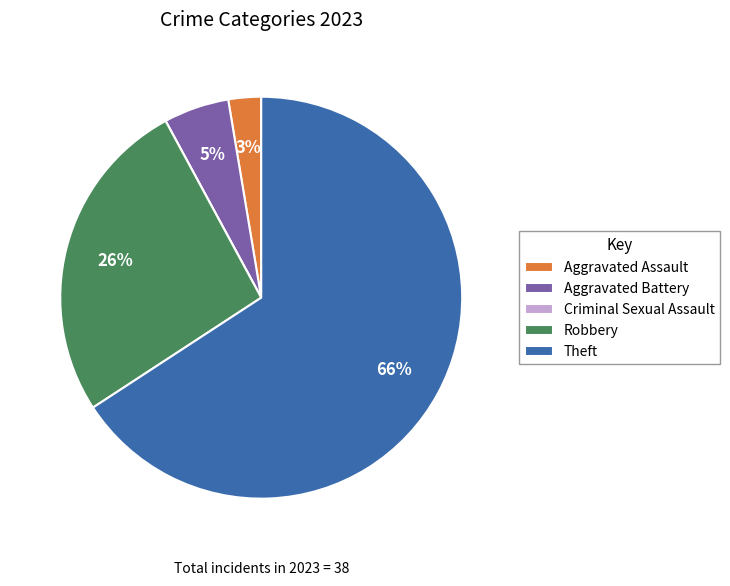

To the nearest percent, what is the average slice percentage?

20%